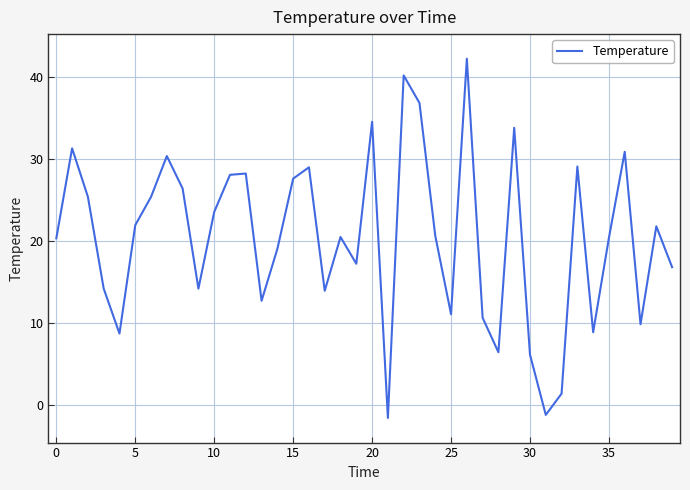

What is the minimum value shown in the chart?

-1.6